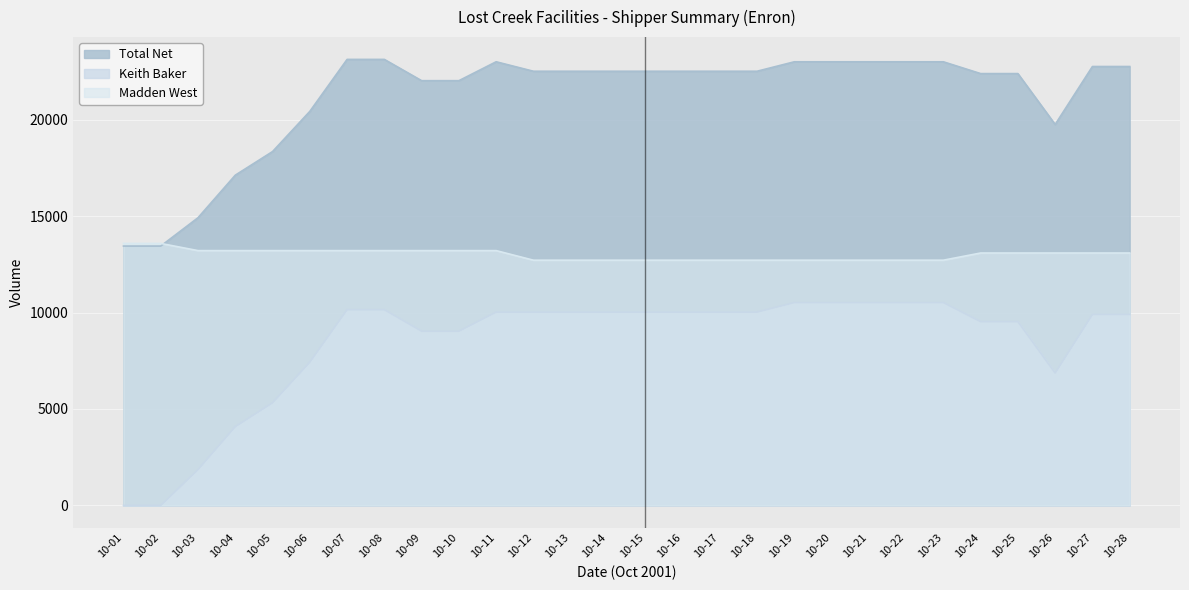

What is the sum of the Total Net values at 10-25 and 10-22?

45387.5